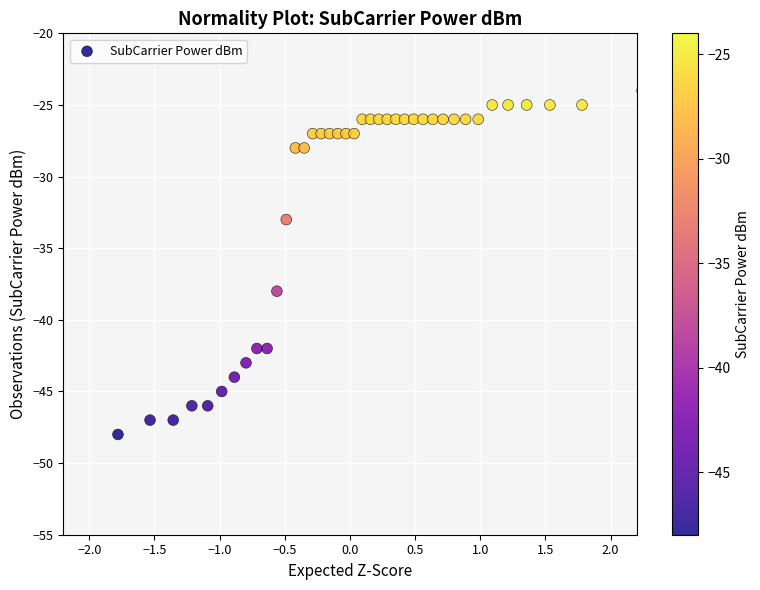

What is the range of Y values (max minus min)?

24